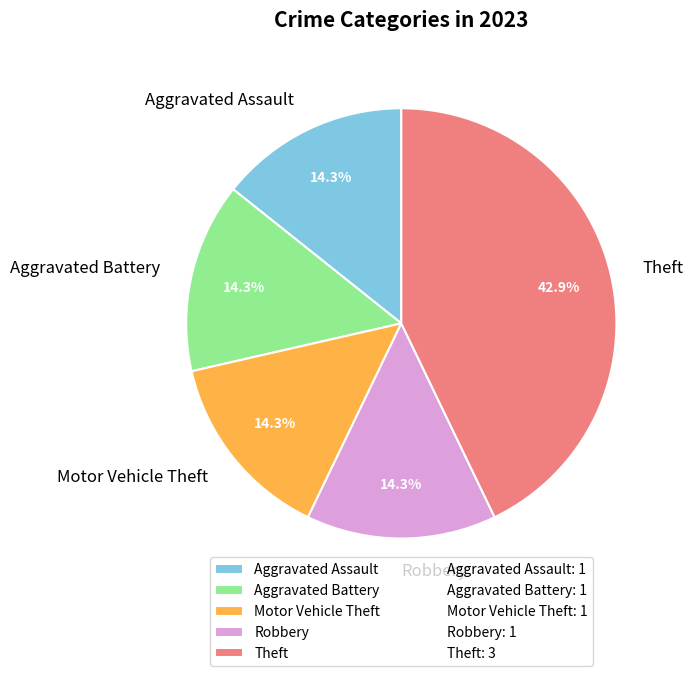

Approximately how many times larger is the value at Robbery compared to Aggravated Battery?

1.0